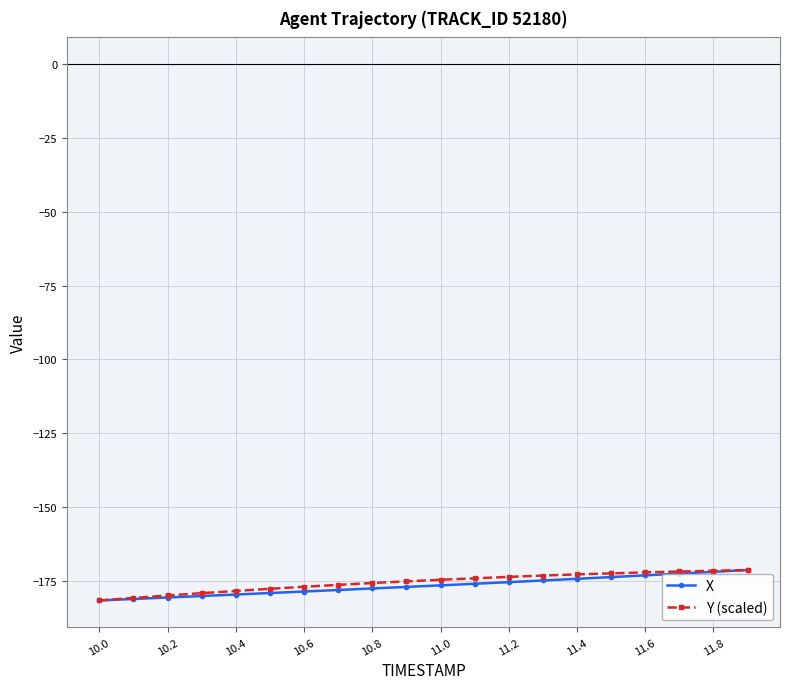

What is the value of the Y (scaled) point at the 4th from the left?

-179.3